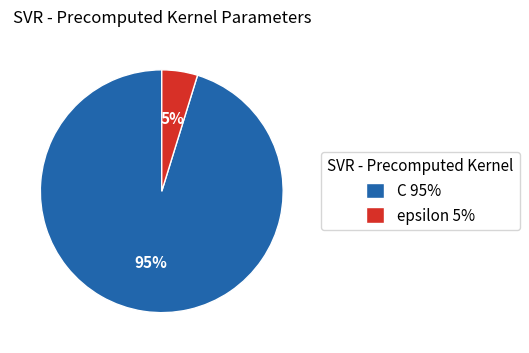

To the nearest percent, what portion does C represent?

95%